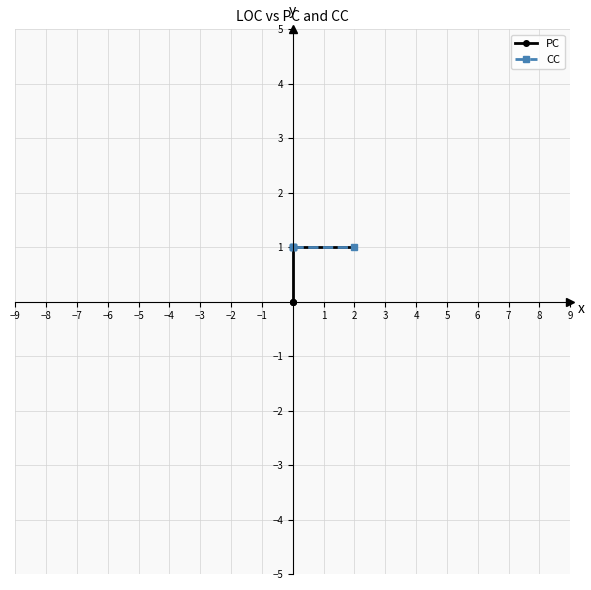

What is the value of the CC point at the 5th from the left?

1